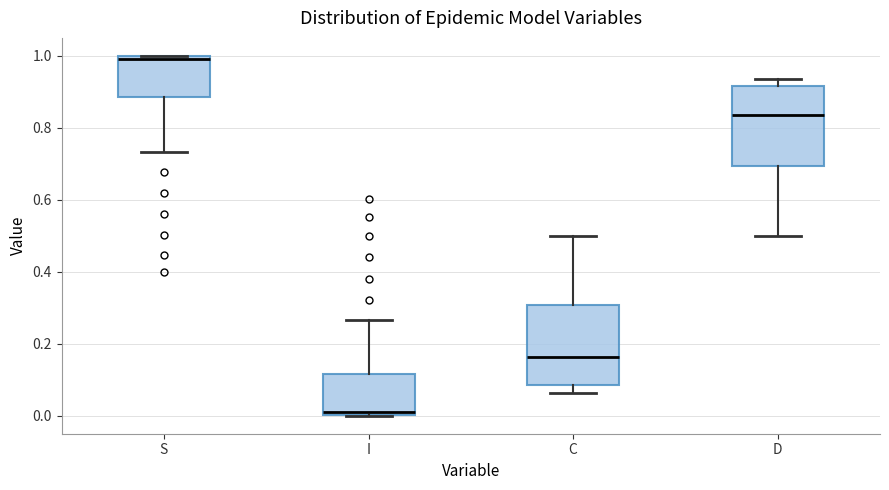

Reading left to right, read every box against the y-axis: the position of its median line, the range the box covers, and the ends of its whiskers. The values are not printed on the chart, so give them approximately, as read against the axis.

S: median 1.00 (just below the box's upper edge), box 0.88 to 1.00, whiskers 0.74 to 1.00
I: median 0.00 (just above the box's lower edge), box 0.00 to 0.12, whiskers 0.00 to 0.26
C: median 0.16, box 0.08 to 0.30, whiskers 0.06 to 0.50
D: median 0.84, box 0.70 to 0.92, whiskers 0.50 to 0.94